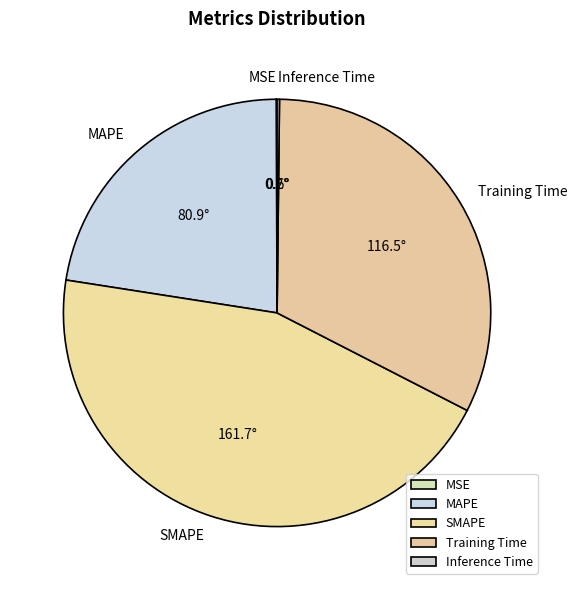

What is the largest slice in the pie chart?

SMAPE